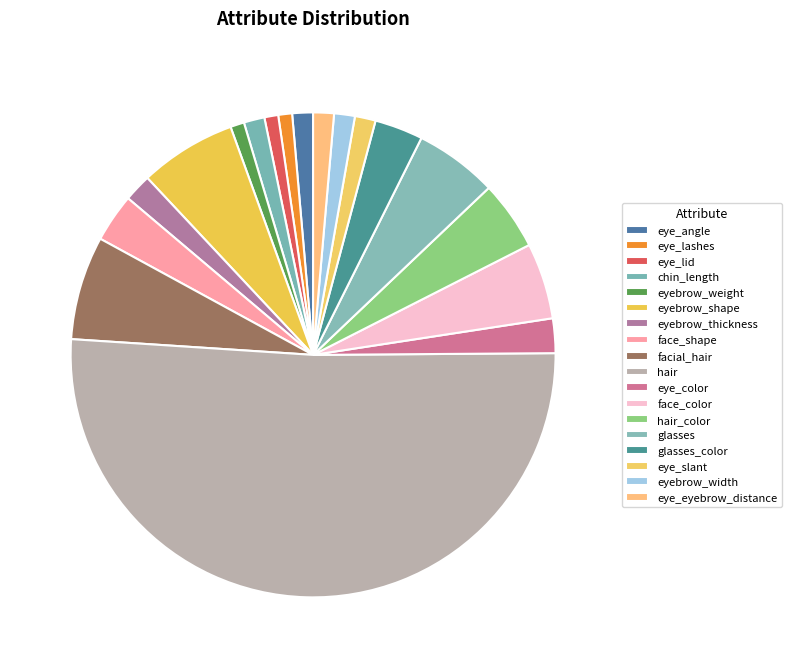

What portion of the pie excludes hair_color?

95.4%